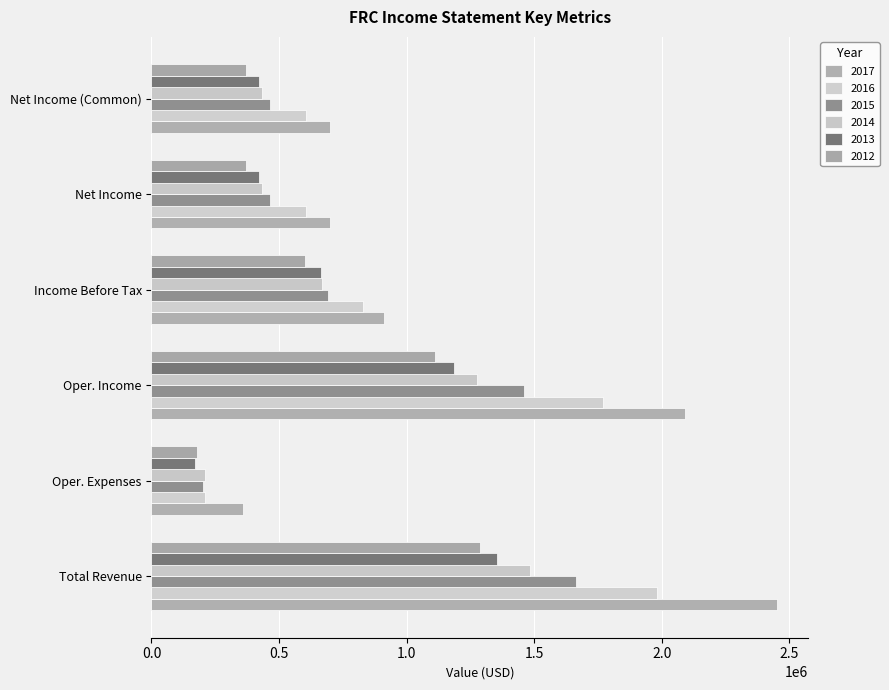

Count the number of data series in this chart.

6